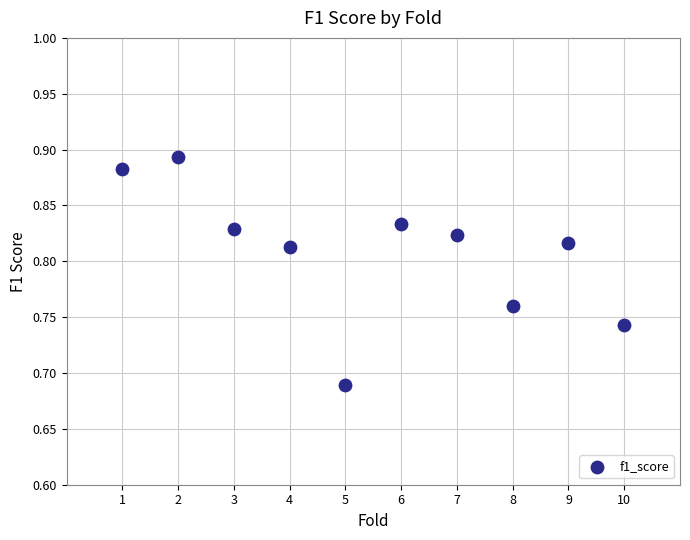

What is the range of X values (max minus min)?

9.0